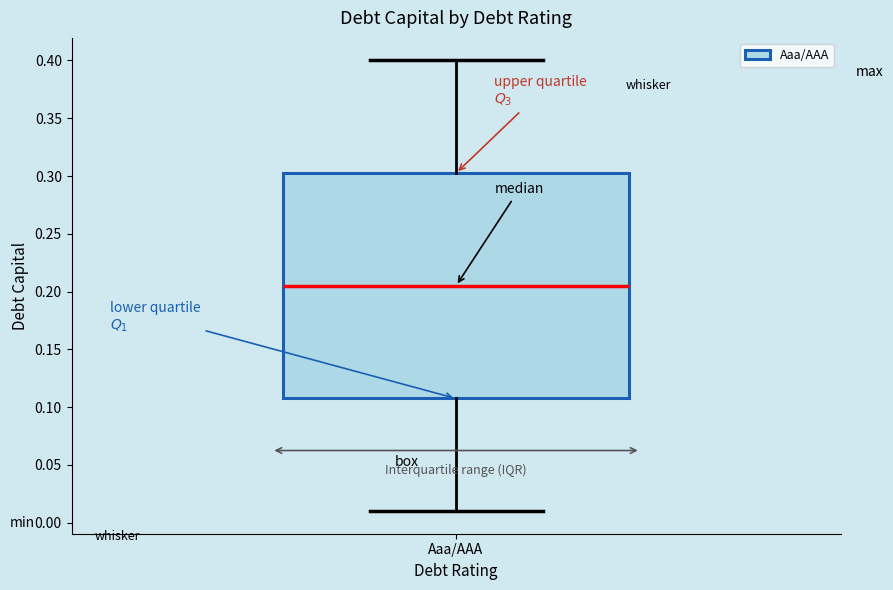

Transcribe this box plot: give where the median line is, the range the box spans, and where the two whiskers end, as read against the y-axis. The values are not printed on the chart, so give them approximately, as read against the axis.

median 0.205, box 0.110 to 0.305, whiskers 0.010 to 0.400